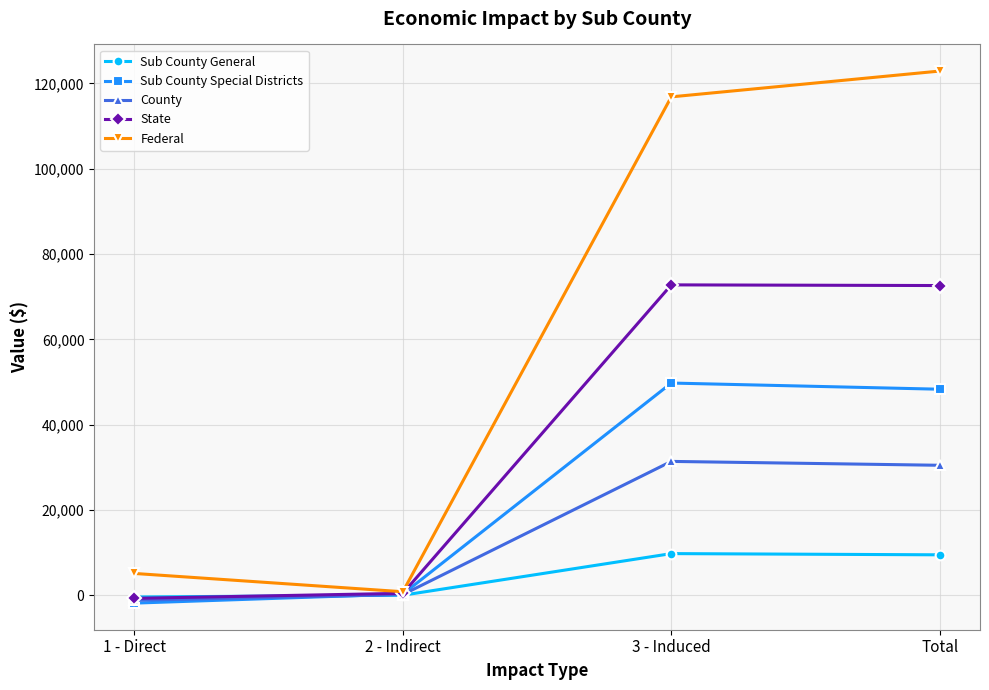

What is the label of the 2nd point from the left?

2 - Indirect